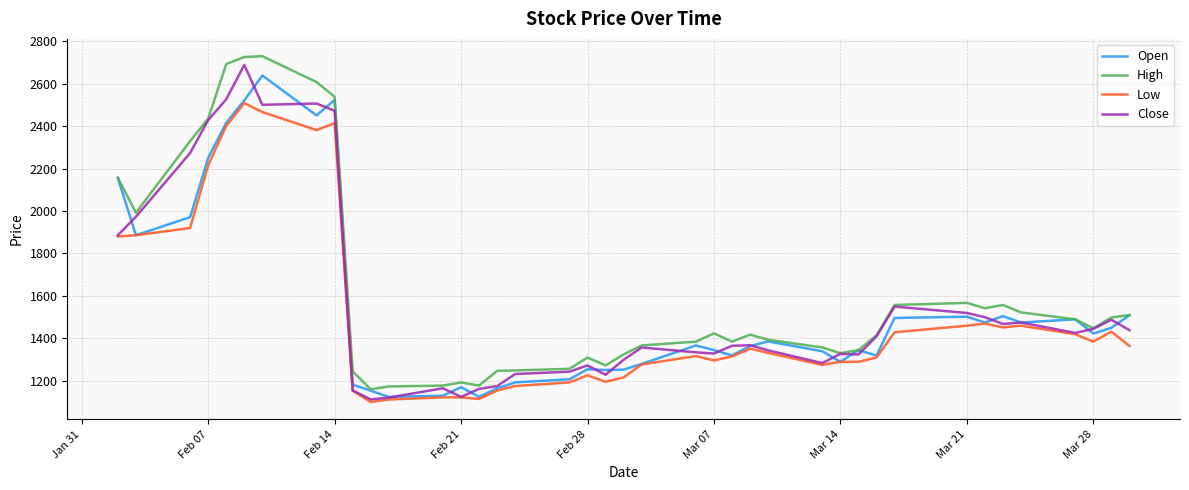

True or false: Low and High cross at least once.

False